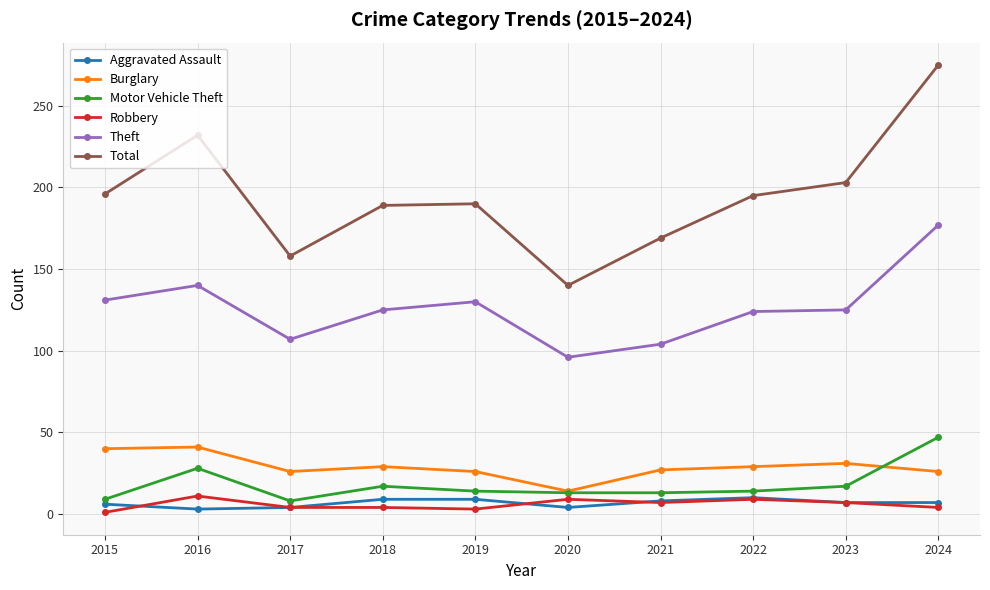

Rank the series at 2015 from highest to lowest value.

Total, Theft, Burglary, Motor Vehicle Theft, Aggravated Assault, Robbery